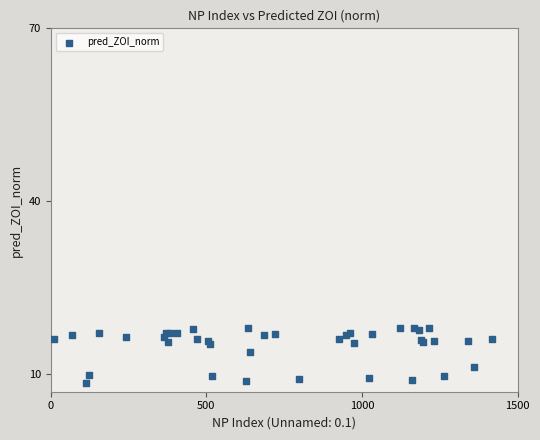

What Y value in the scatter plot is closest to 13?

13.9